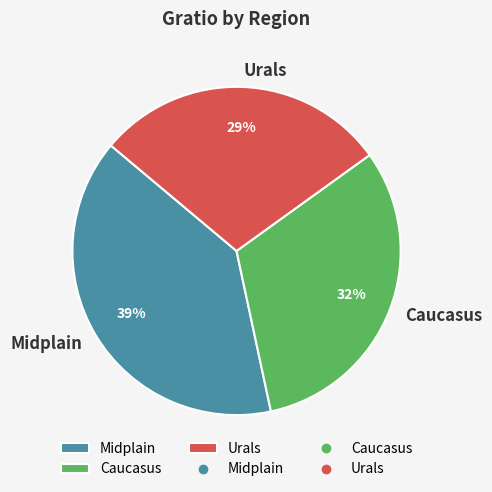

To the nearest percent, what is the average slice percentage?

33%